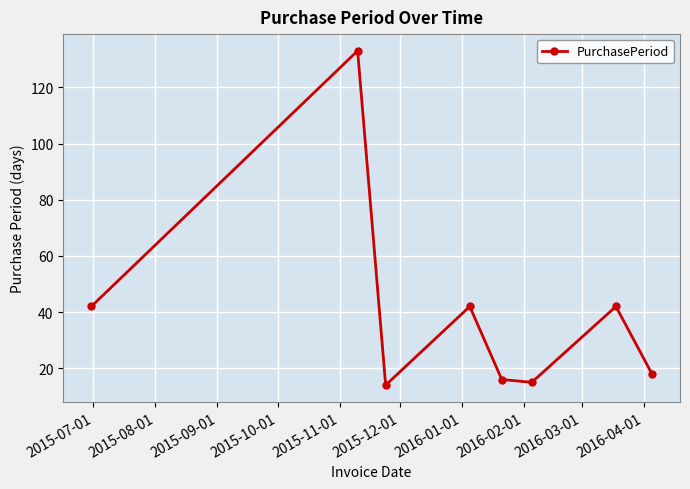

How many lines are shown in the chart?

1